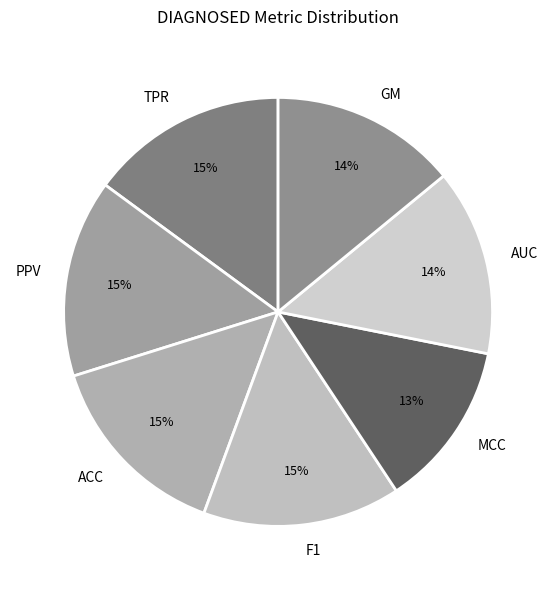

Is it true that TPR is 15% of the pie?

True